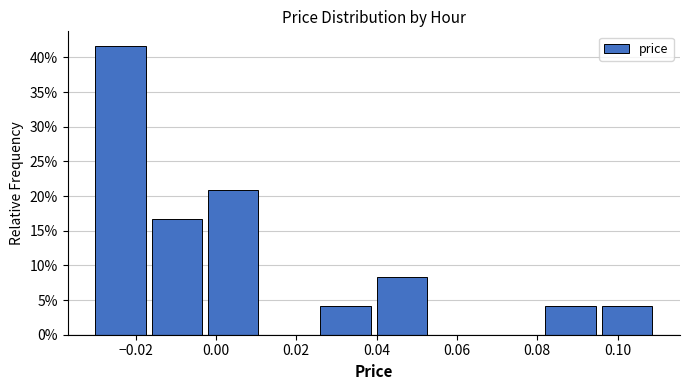

Reading left to right, transcribe this chart: for each bar, give the range it covers on the x-axis and its height. The values are not printed on the chart, so give them approximately, as read against the axis.

-0.030 to -0.016: 41.5
-0.016 to -0.002: 16.5
-0.002 to 0.012: 21.0
0.012 to 0.026: 0
0.026 to 0.040: 4.0
0.040 to 0.054: 8.5
0.054 to 0.068: 0
0.068 to 0.082: 0
0.082 to 0.096: 4.0
0.096 to 0.110: 4.0